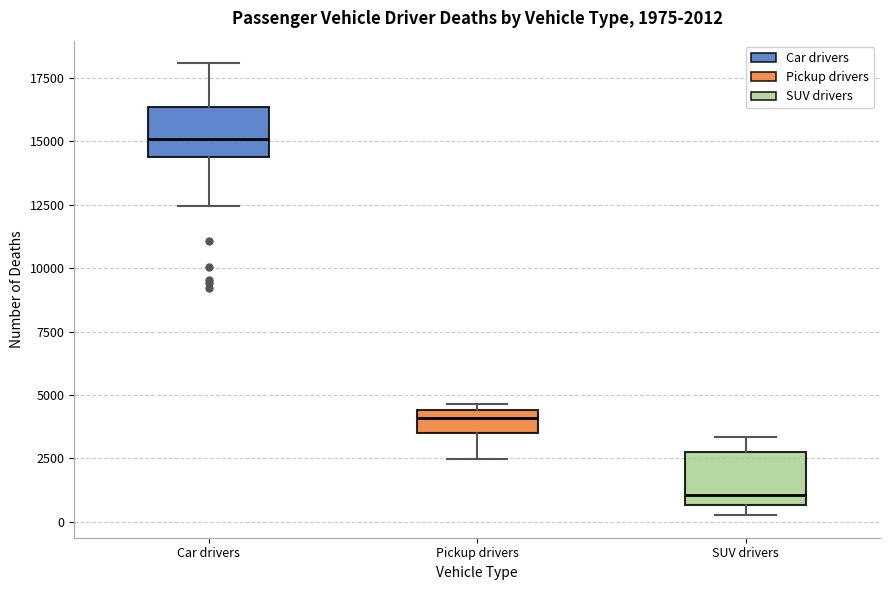

Which box's median line is the highest?

Car drivers